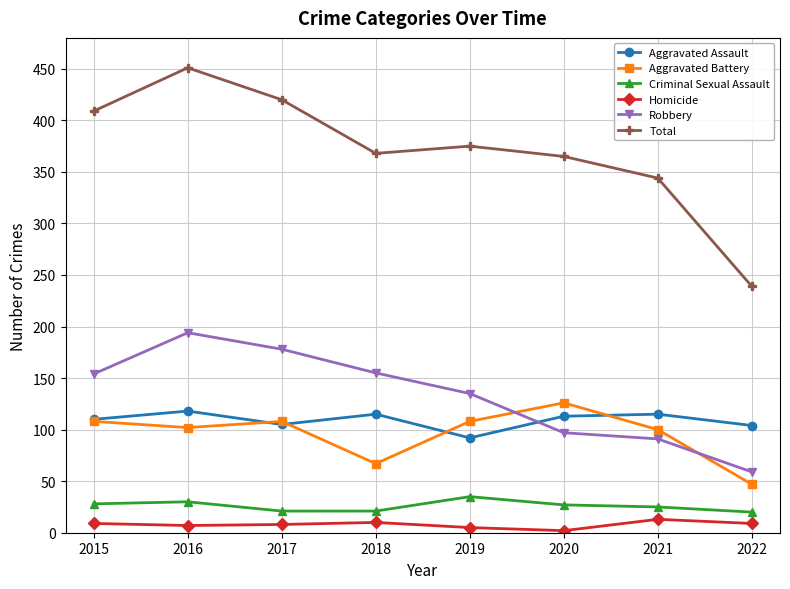

Is it true that Total equals 535 at 2019?

False